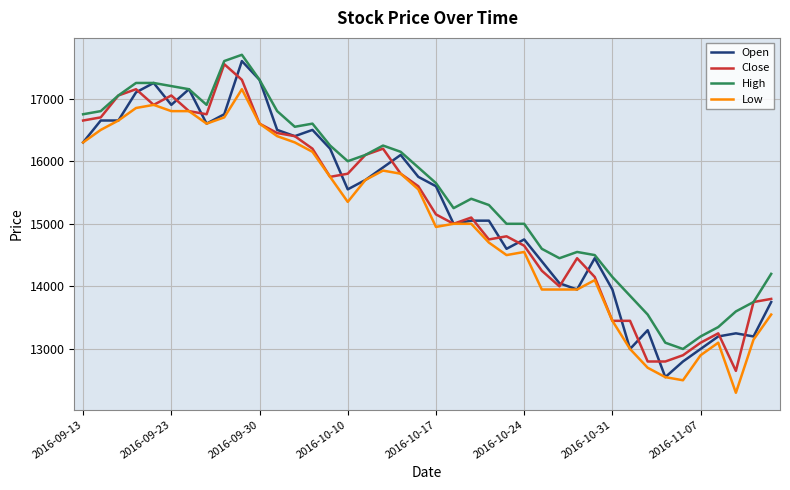

What is the smallest value displayed?

12300